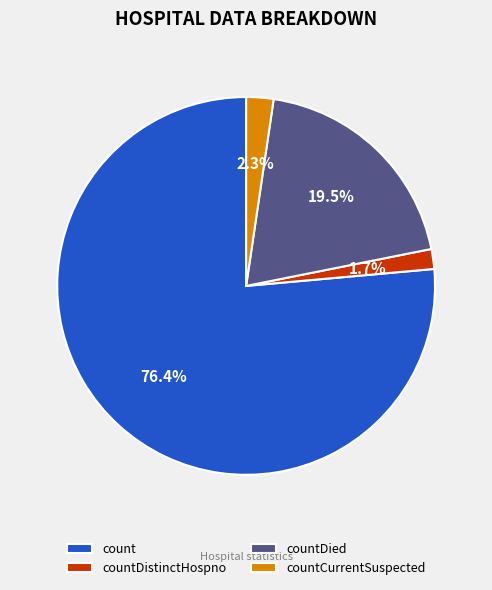

What is the smallest slice in the pie chart?

countDistinctHospno